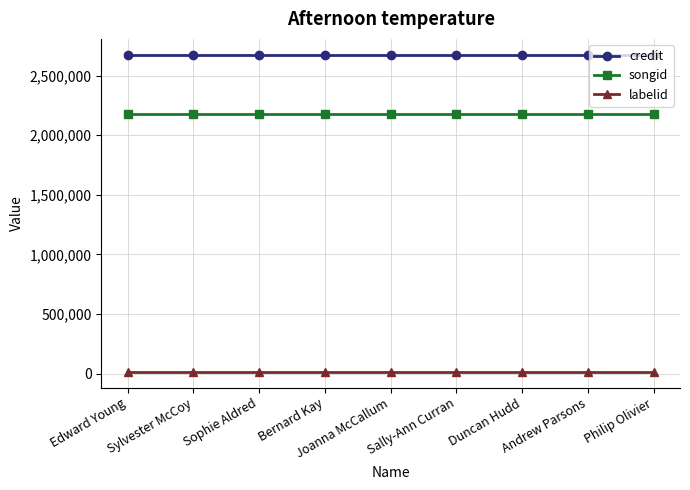

True or false: labelid and songid cross at least once.

False